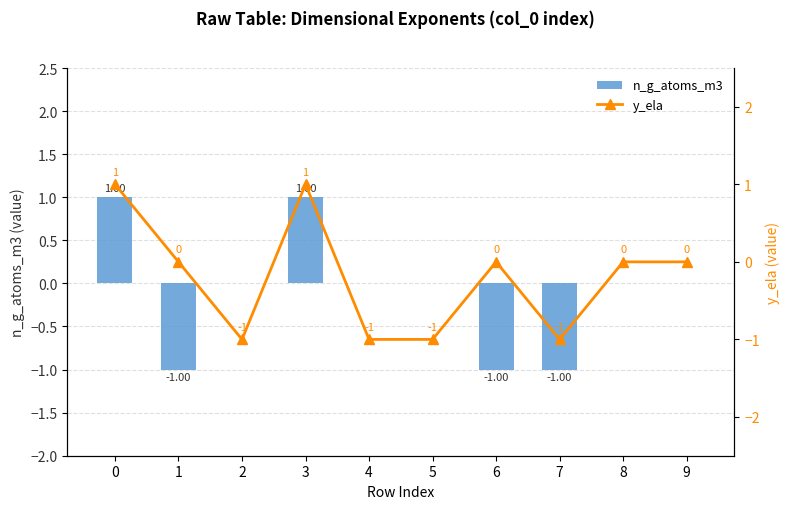

The n_g_atoms_m3 series shows -1 at 4. True or false?

False